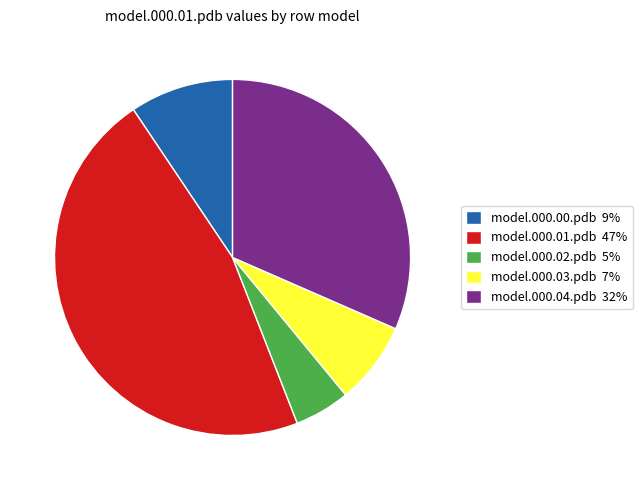

How many segments does this pie chart have?

5